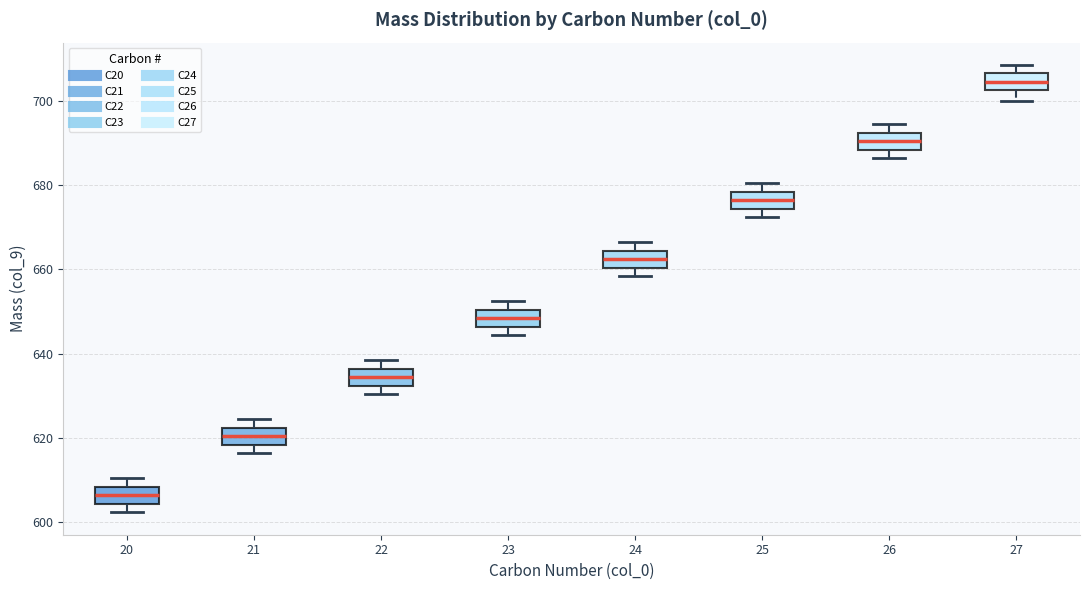

Where is the upper edge of the box at x = 27 on the y-axis? The values are not printed on the chart, so give them approximately, as read against the axis.

706